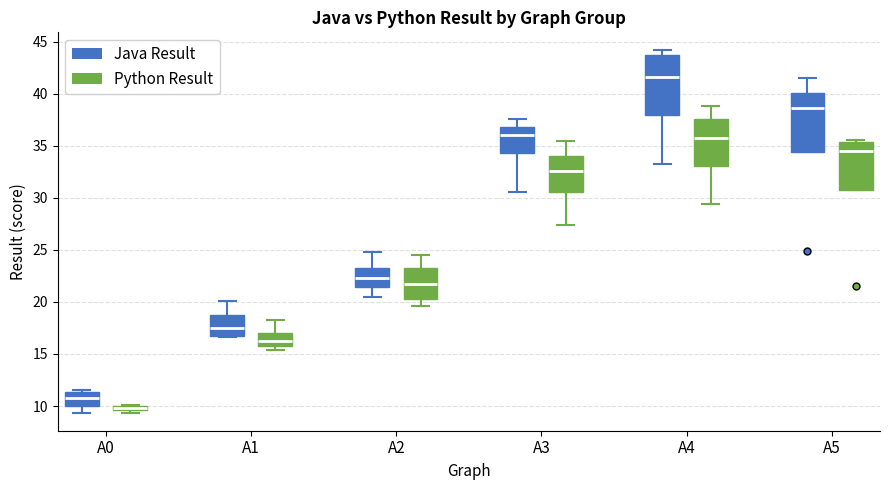

Where does the median line of the box for A4 (Python Result) sit on the y-axis? The values are not printed on the chart, so give them approximately, as read against the axis.

36.0